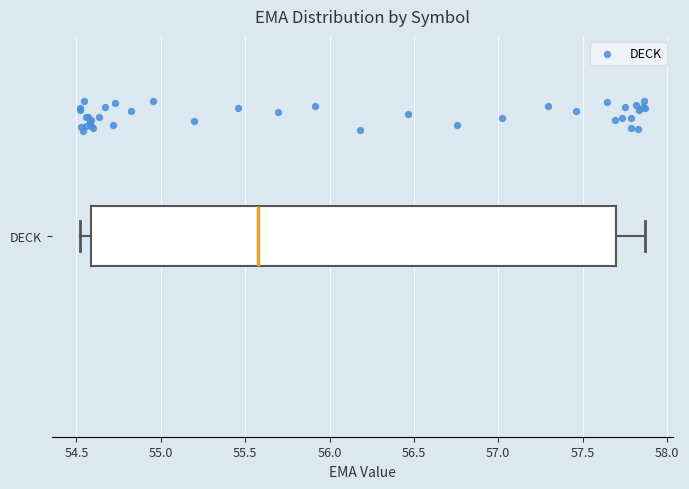

Read this box plot against the x-axis: the position of the median line, the range covered by the box, and the ends of both whiskers. The values are not printed on the chart, so give them approximately, as read against the axis.

median 55.60, box 54.60 to 57.70, whiskers 54.50 to 57.85